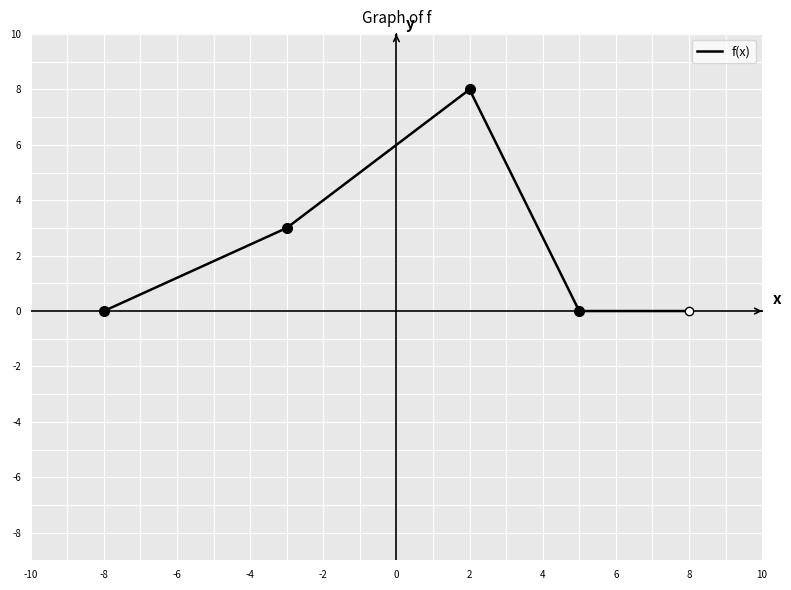

What is the maximum value shown in the chart?

8